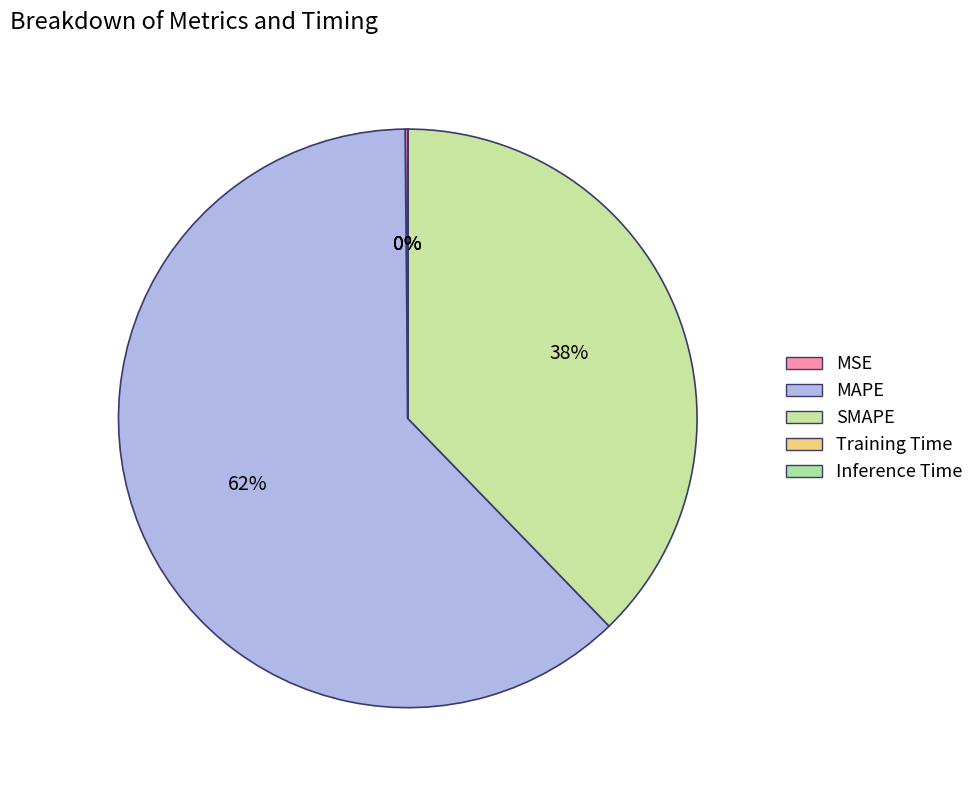

What is the majority slice?

MAPE